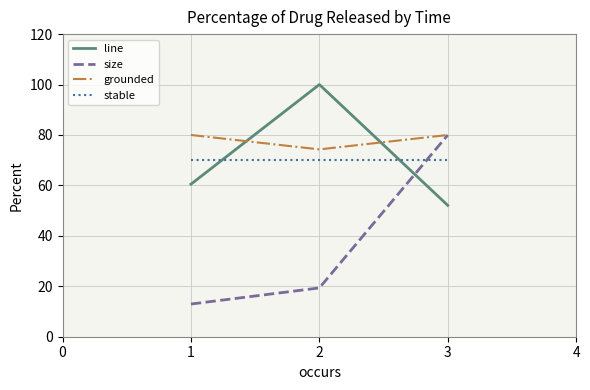

What is the spread (max minus min) of values at 2?

80.6